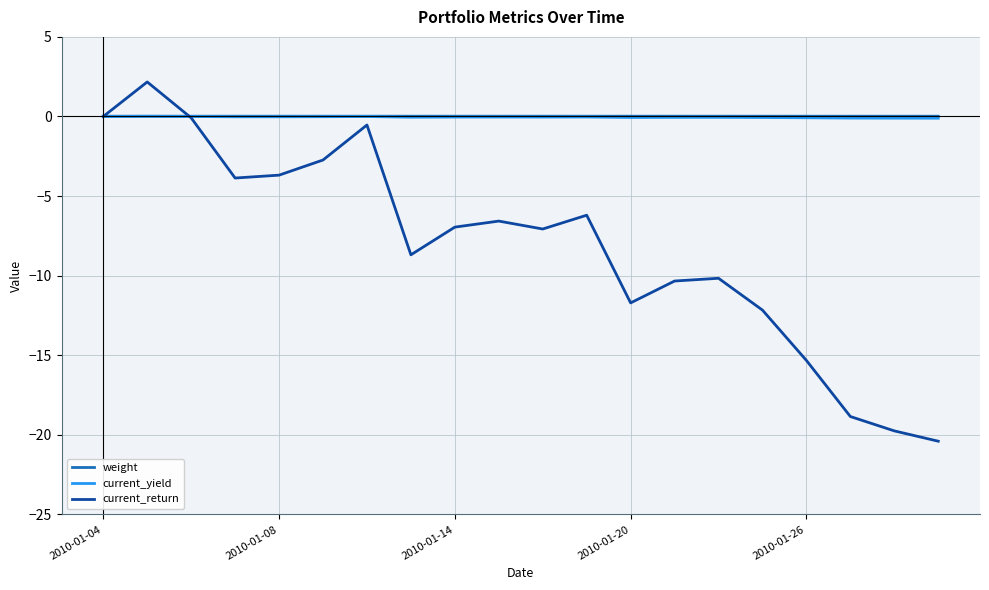

True or false: current_yield and weight cross at least once.

False